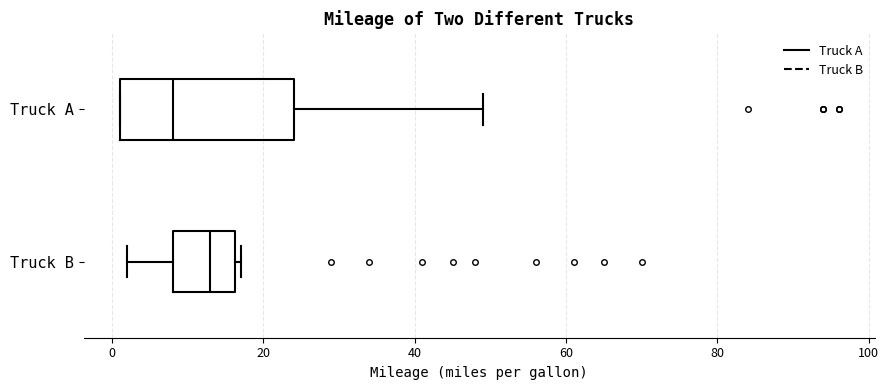

Comparing the boxes themselves (not the whiskers), which one is the widest?

Truck A